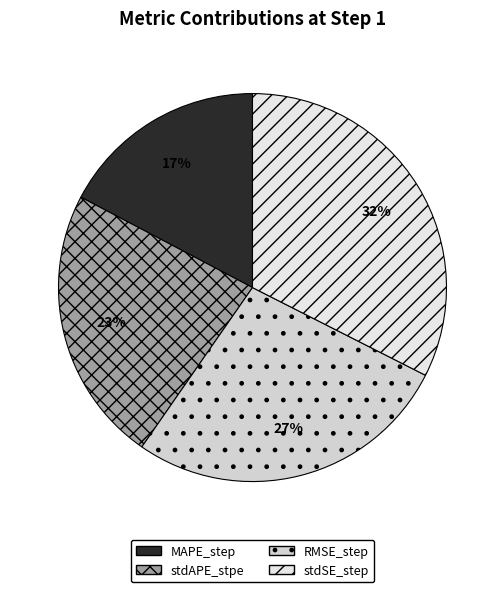

Which has a higher value, stdAPE_stpe or RMSE_step?

RMSE_step